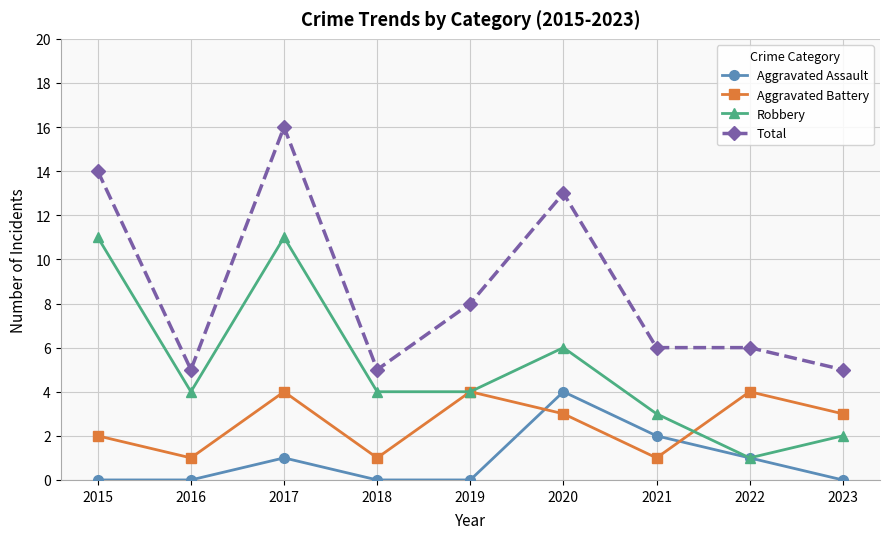

Does the chart display data point markers on the line(s)?

Yes